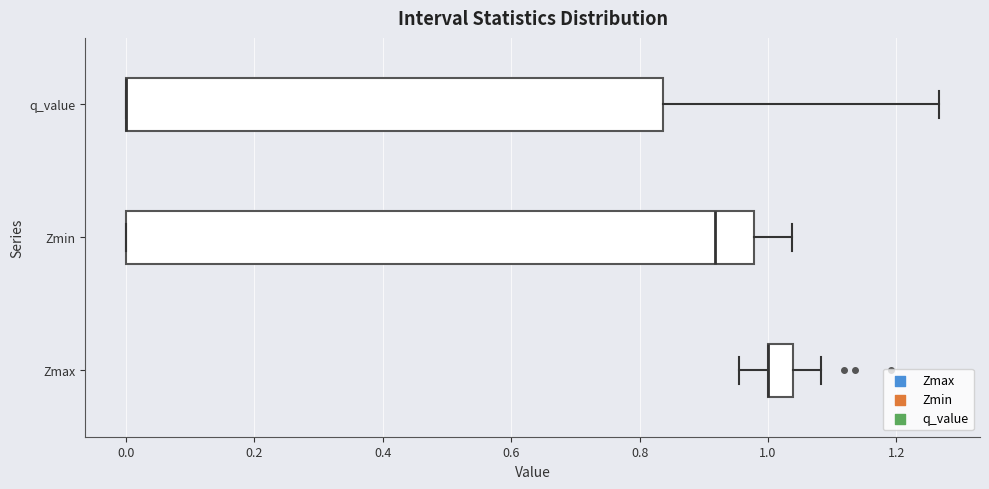

Reading bottom to top, read every box against the x-axis: the position of its median line, the range the box covers, and the ends of its whiskers. The values are not printed on the chart, so give them approximately, as read against the axis.

Zmax: median 1.00 (drawn on the box's left edge), box 1.00 to 1.04, whiskers 0.96 to 1.08
Zmin: median 0.92, box 0.00 to 0.98, whiskers 0.00 to 1.04
q_value: median 0.00 (drawn on the box's left edge), box 0.00 to 0.84, whiskers 0.00 to 1.26